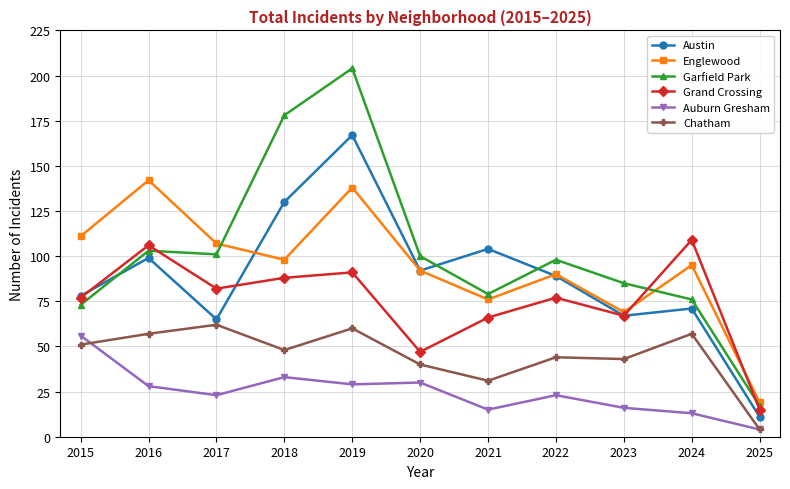

Between 2015 and 2018, which series saw the biggest shift?

Garfield Park